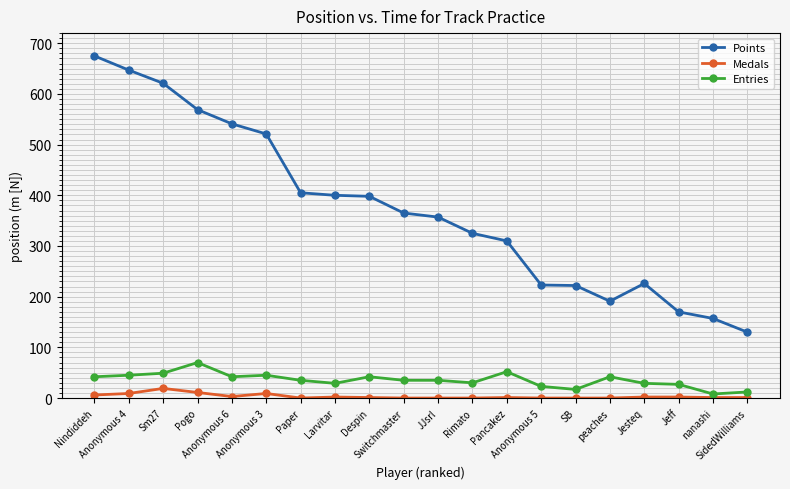

At which category is the sum across all series the highest?

Nindiddeh